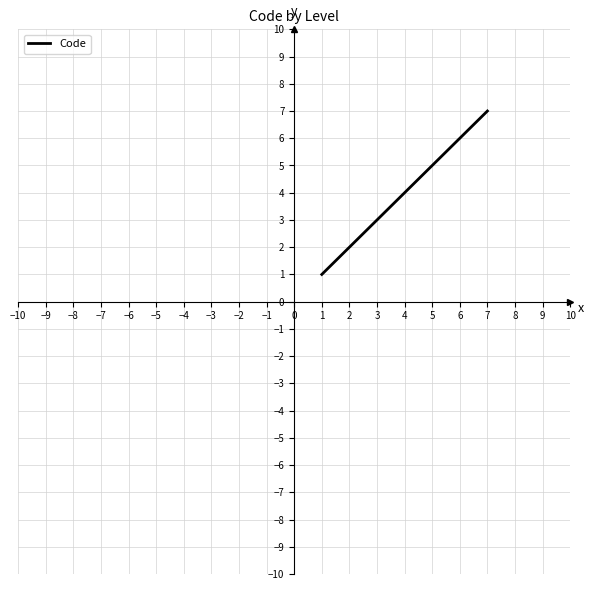

The chart shows a value of 0 at 1. True or false?

False